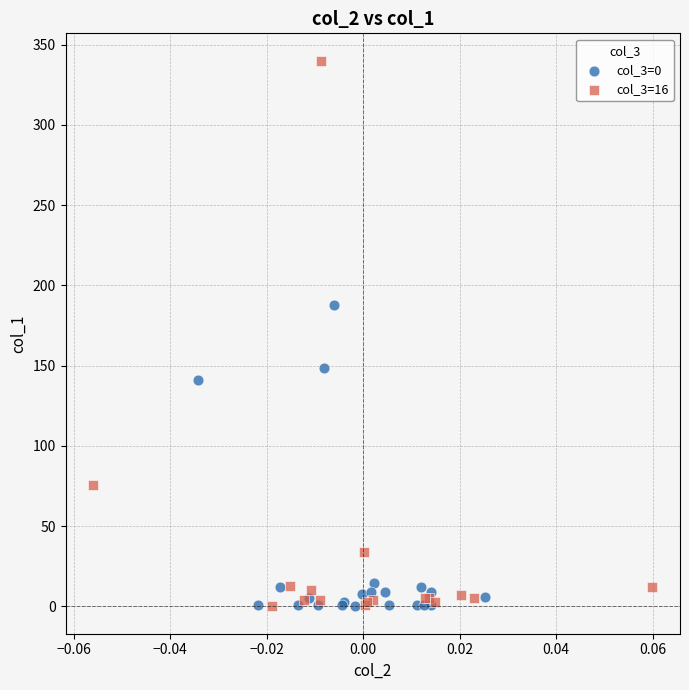

Which series has the widest spread of Y values?

col_3=16